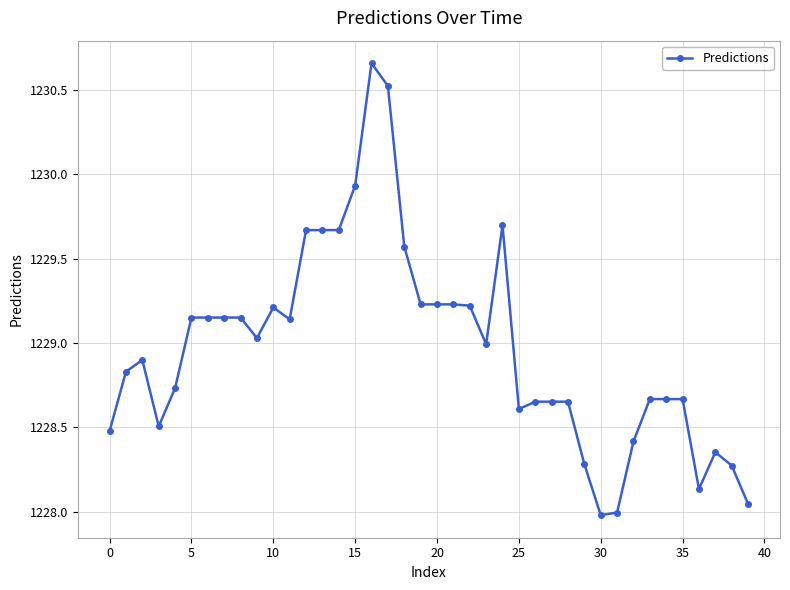

What is the difference between the maximum and minimum values?

2.7